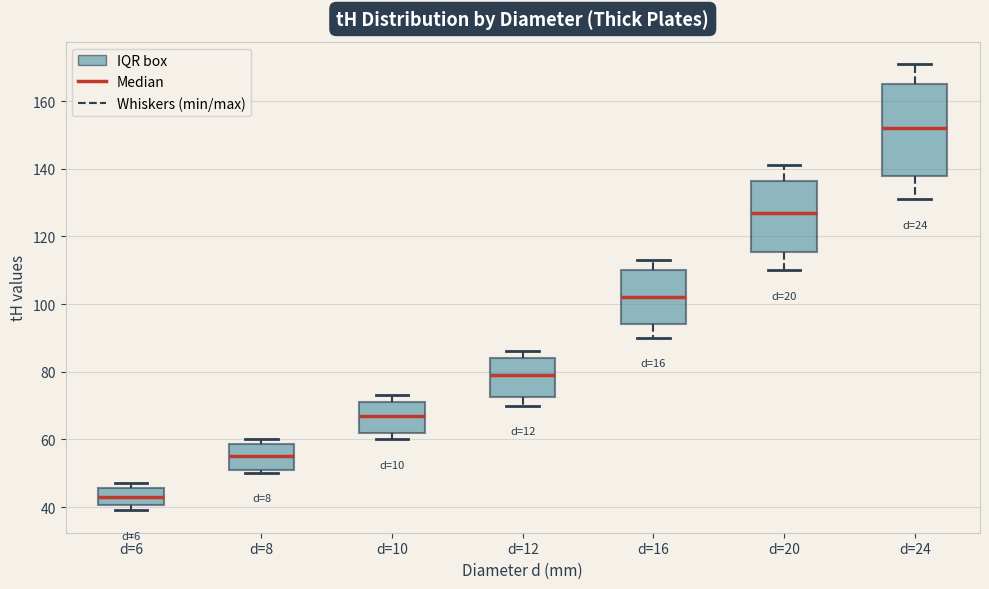

Which box's median line is the highest?

d=24